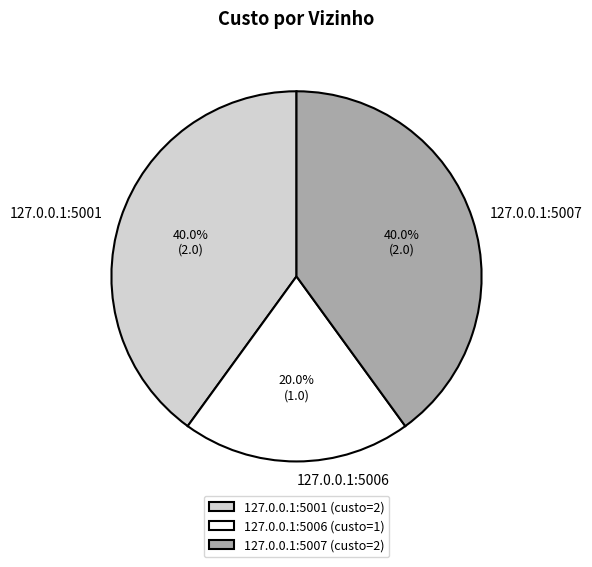

What is the ratio of the value at 127.0.0.1:5007 to the value at 127.0.0.1:5001?

1.0